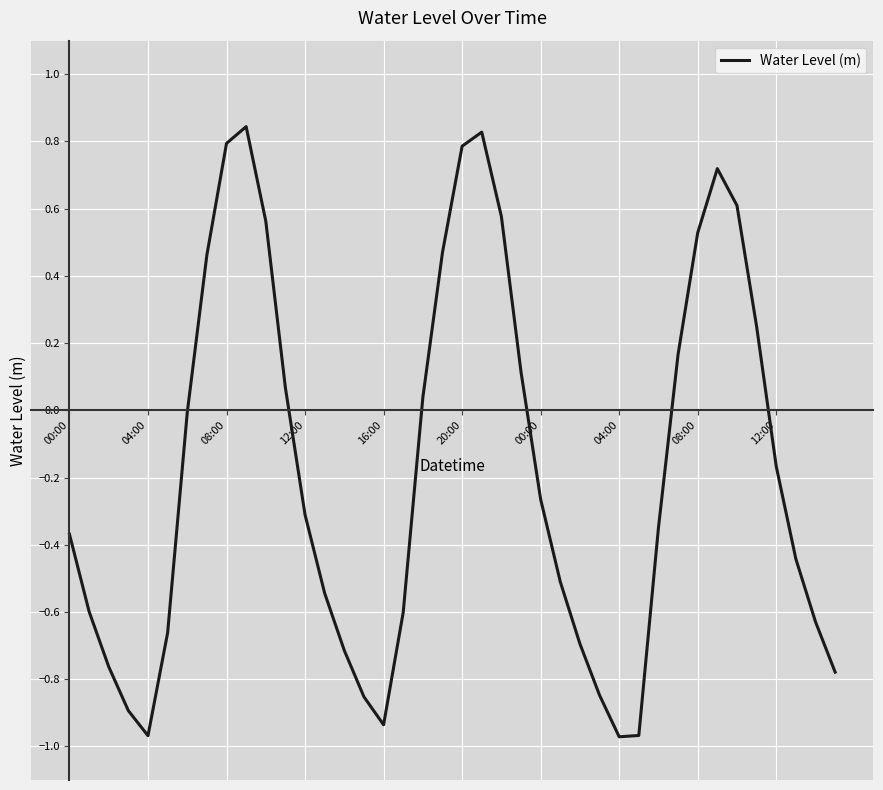

What is the difference between the maximum and minimum values?

1.8